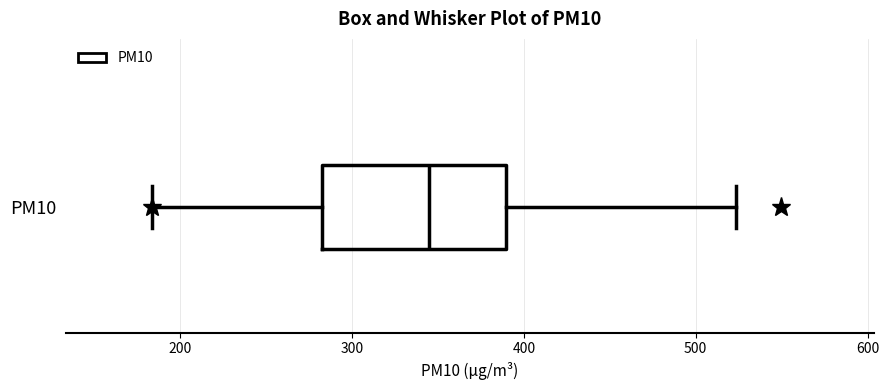

Read this box plot against the x-axis: the position of the median line, the range covered by the box, and the ends of both whiskers. The values are not printed on the chart, so give them approximately, as read against the axis.

median 340, box 280 to 390, whiskers 180 to 520